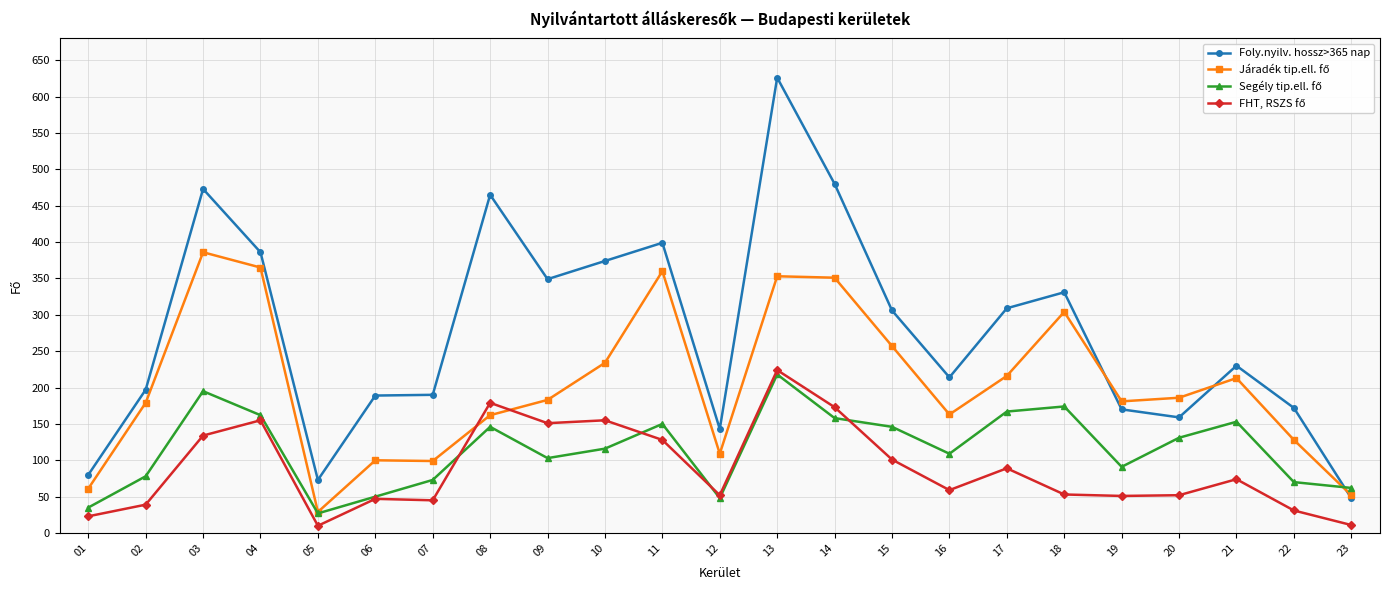

What is the maximum value shown in the chart?

626